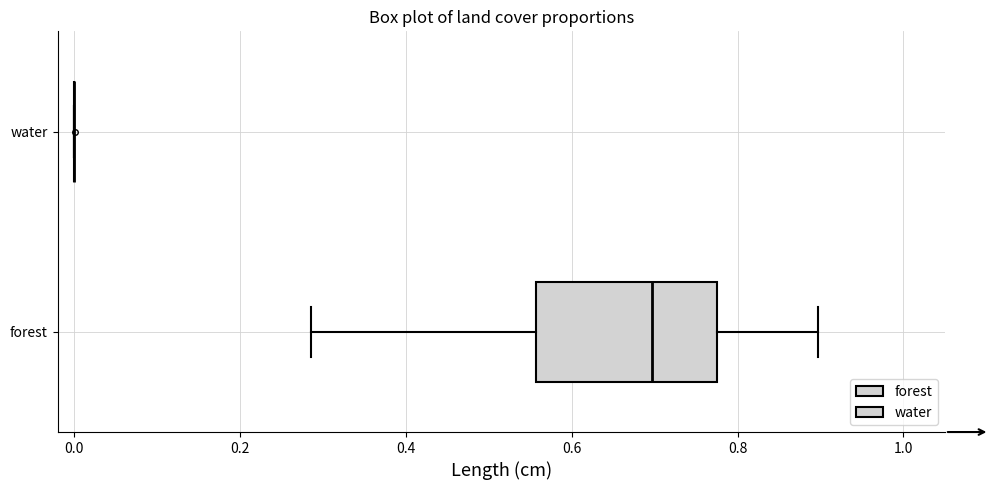

Which box is the widest, from its left edge to its right edge?

forest